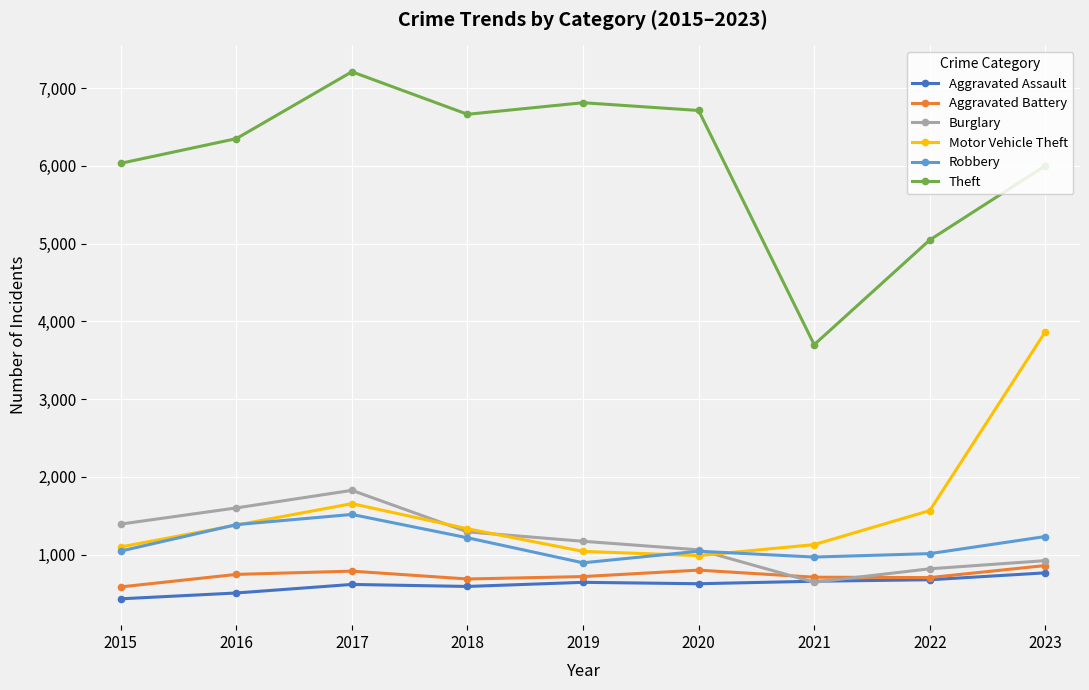

Rank the series at 2017 from lowest to highest value.

Aggravated Assault, Aggravated Battery, Robbery, Motor Vehicle Theft, Burglary, Theft